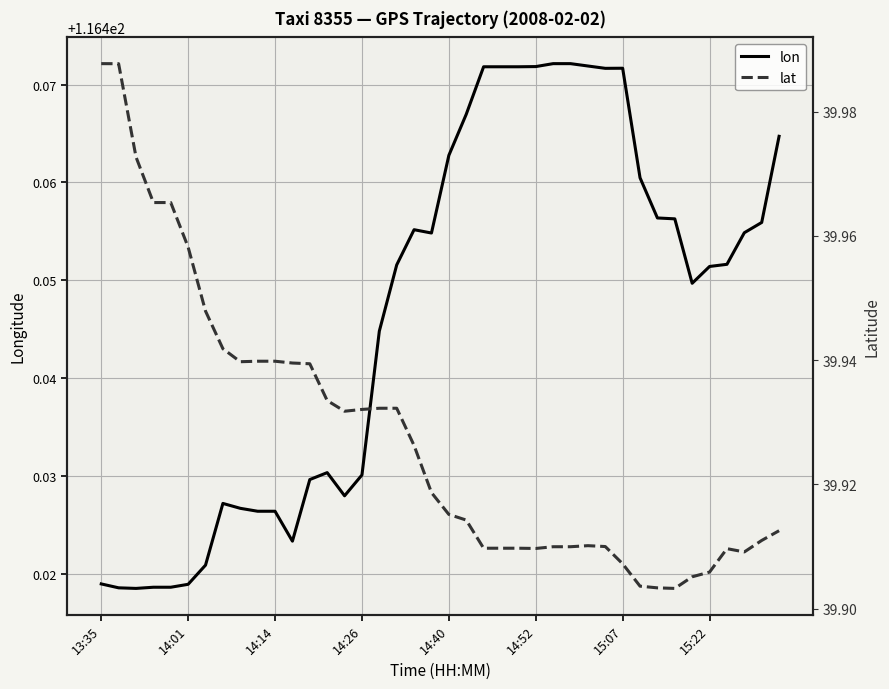

The value of lat at 14:14 is 40.0. True or false?

True